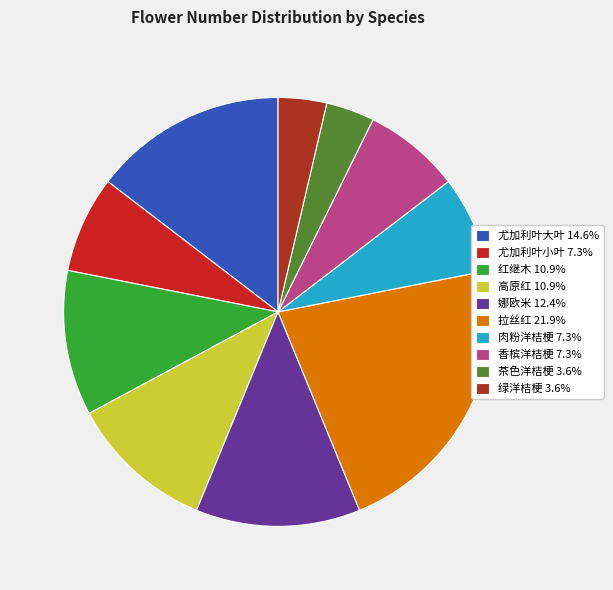

Count the number of slices in the pie.

10